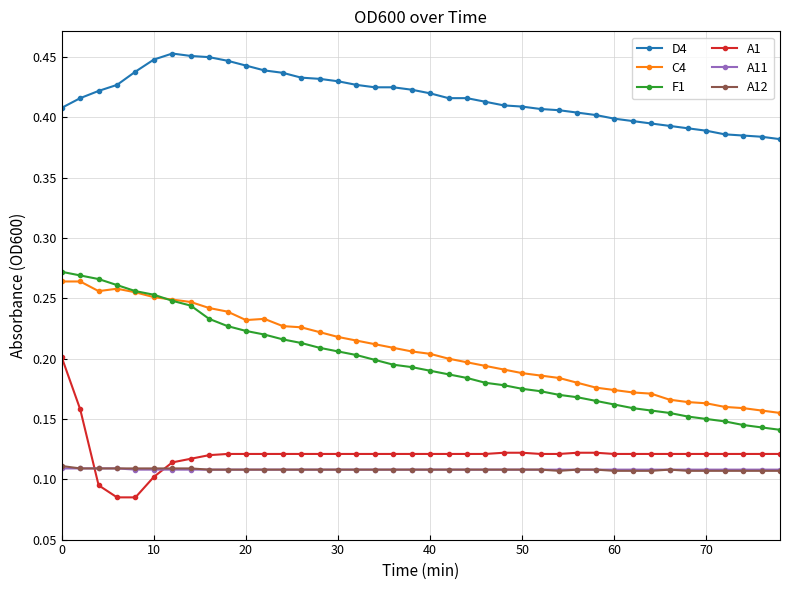

How many A11 values are between 0 and 1?

40